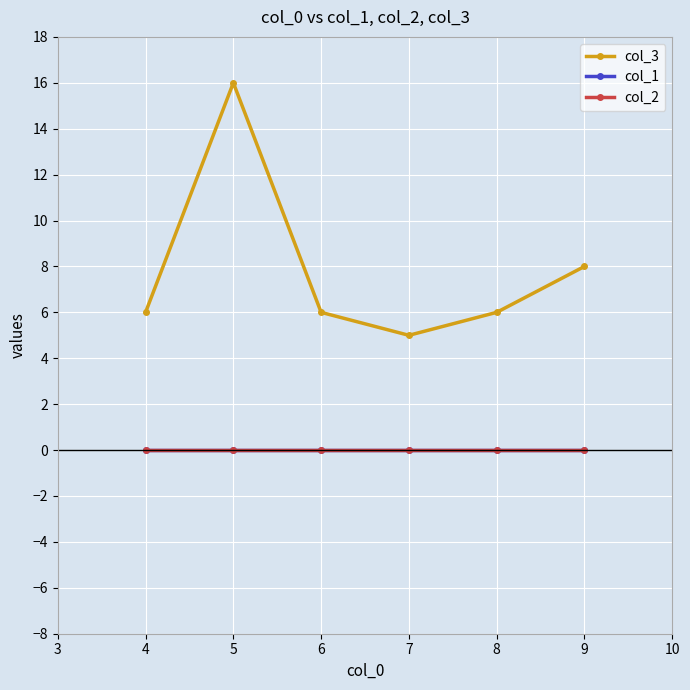

Reading left to right, transcribe all the data shown in this chart.

col_3: 6	16	6	5	6	8
col_1: 0	0	0	0	0	0
col_2: 0	0	0	0	0	0